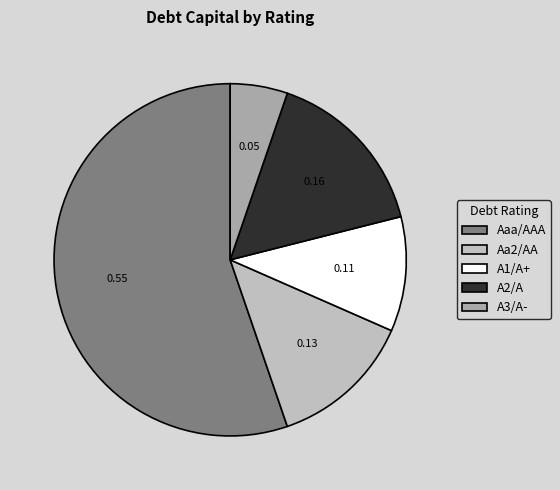

Does Aaa/AAA account for over 50% of the chart?

Yes